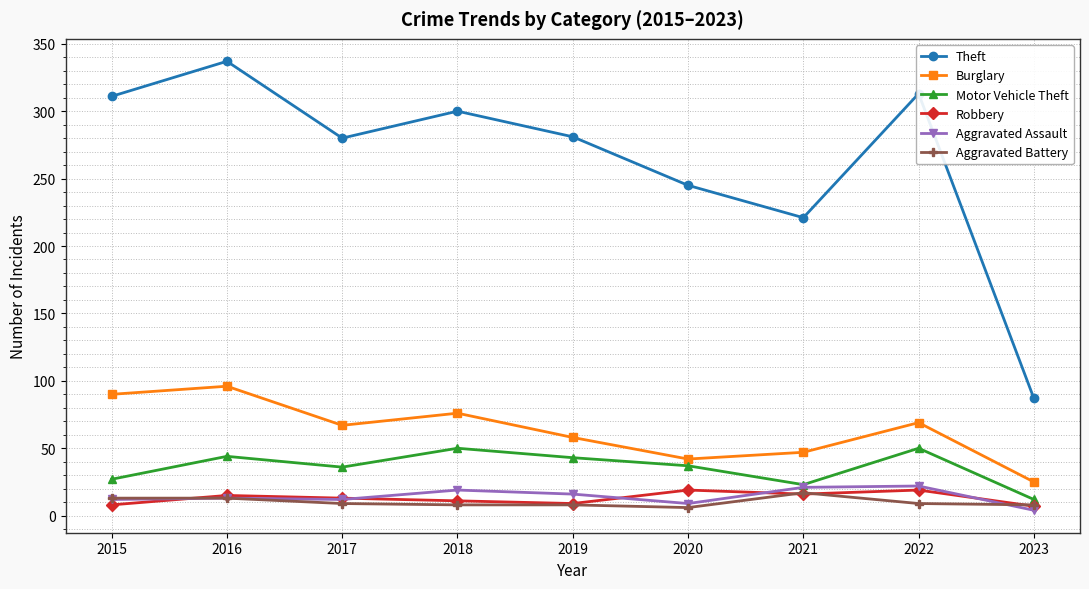

True or false: Robbery and Burglary cross at least once.

False